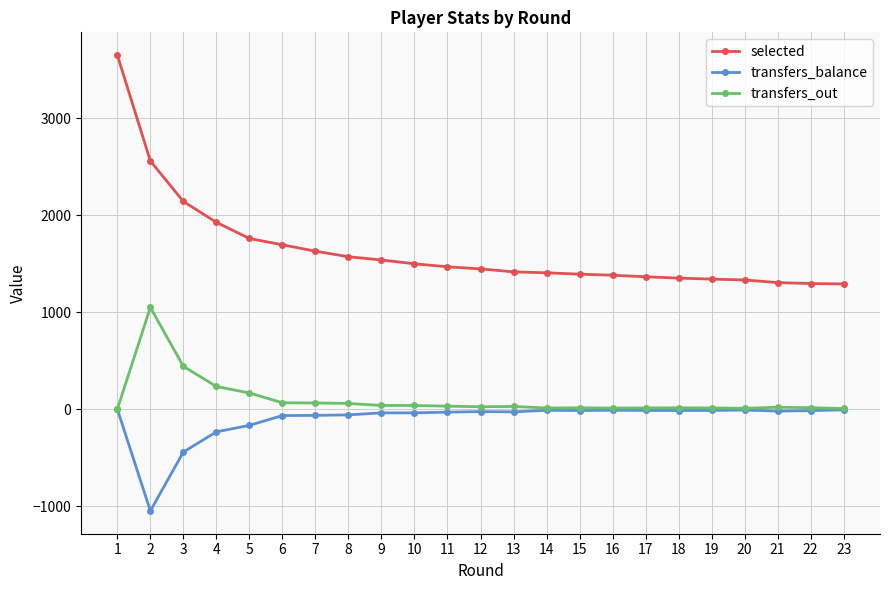

What is the maximum value for transfers_out?

1050